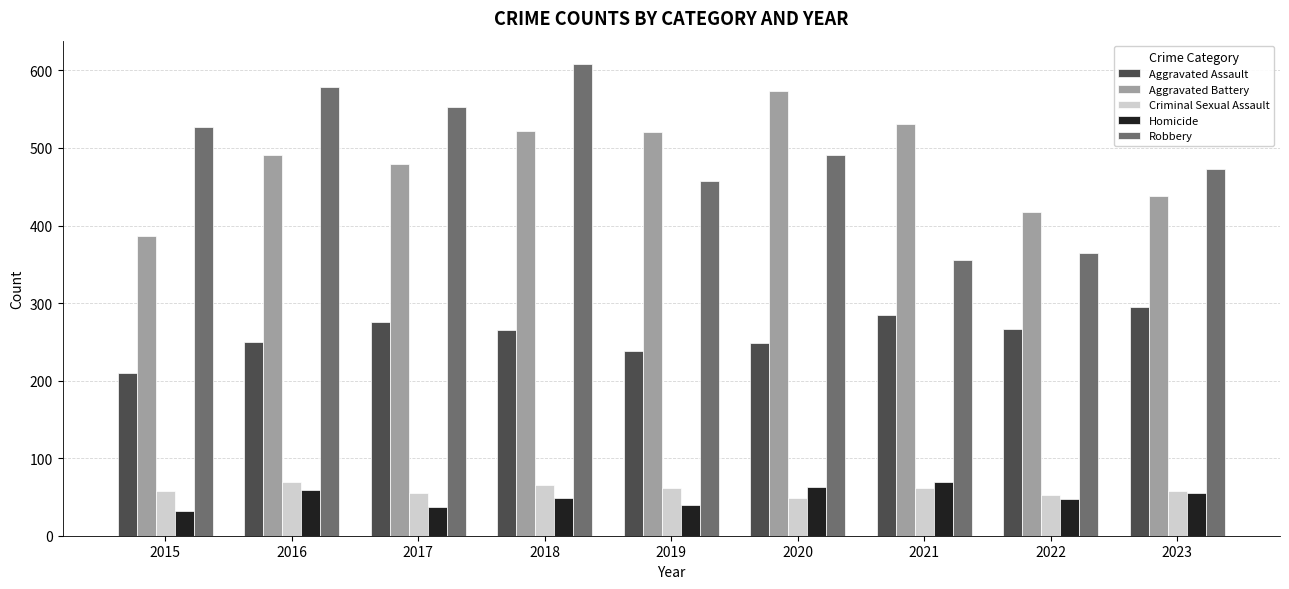

What is the value of the Criminal Sexual Assault bar at the 5th from the left?

61